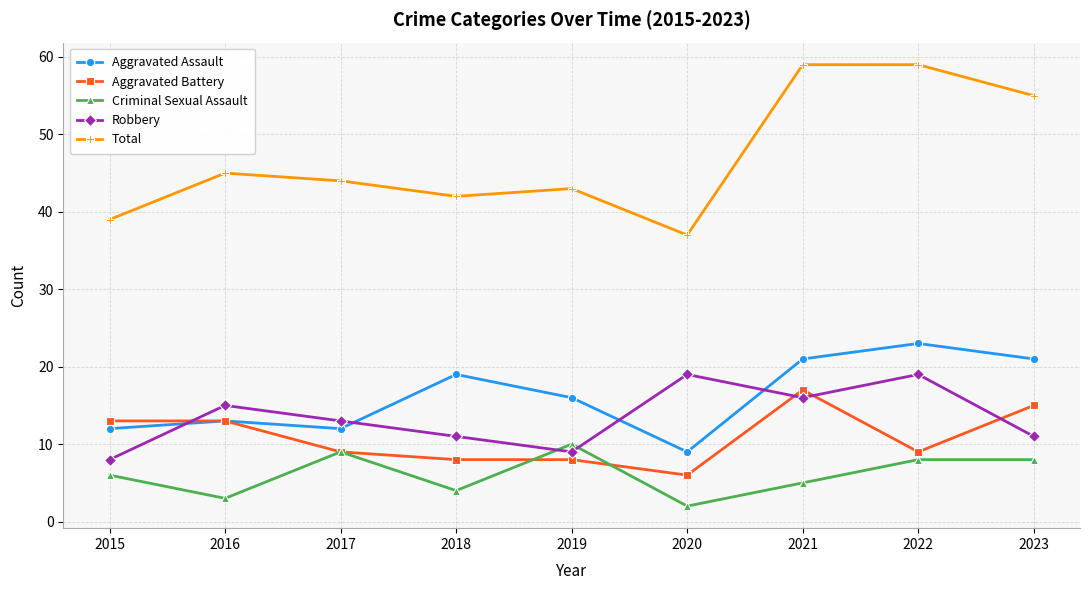

Between 2015 and 2022, which series saw the biggest shift?

Total